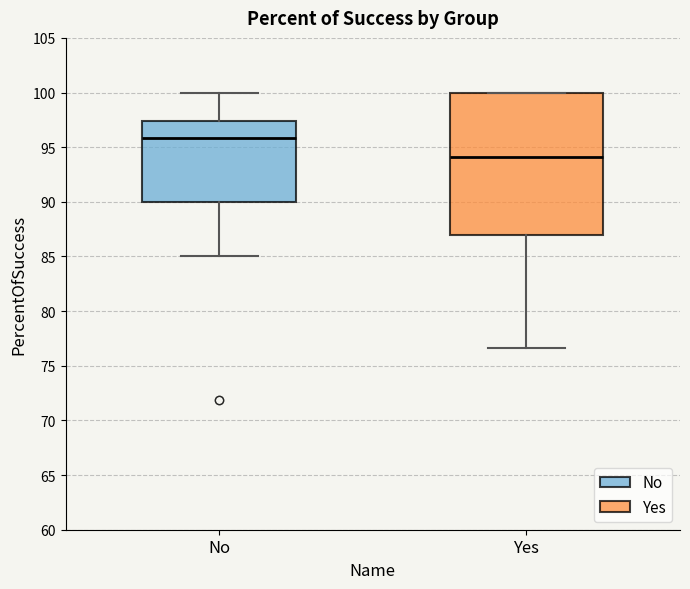

Which box has the highest median line?

No